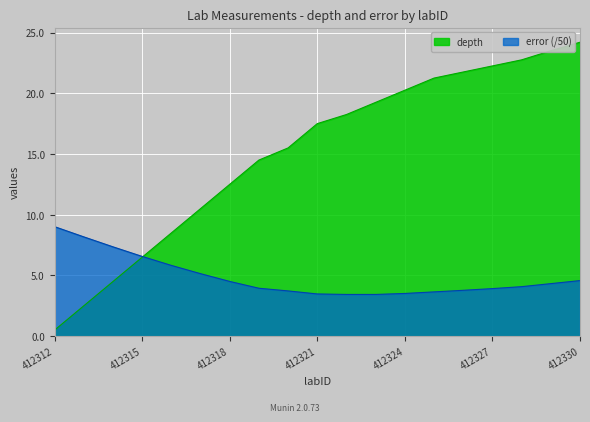

What is the sum of the error values at 412323 and 412312?

12.5